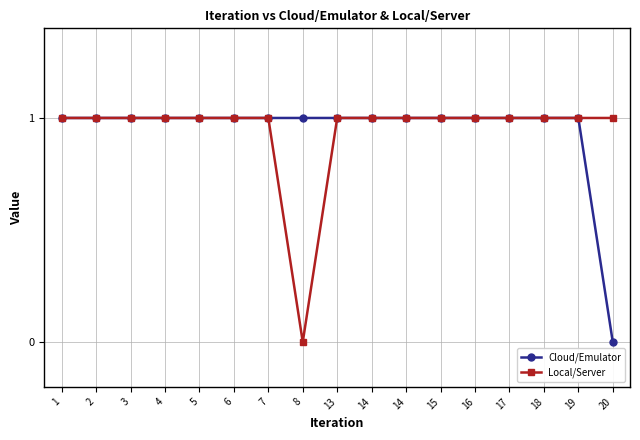

What is the sum of all Local/Server values?

16